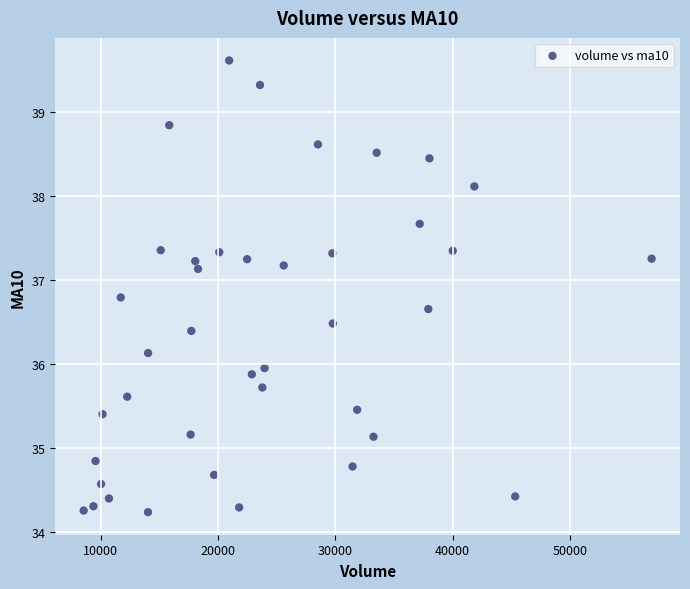

What is the range of X values (max minus min)?

48382.7